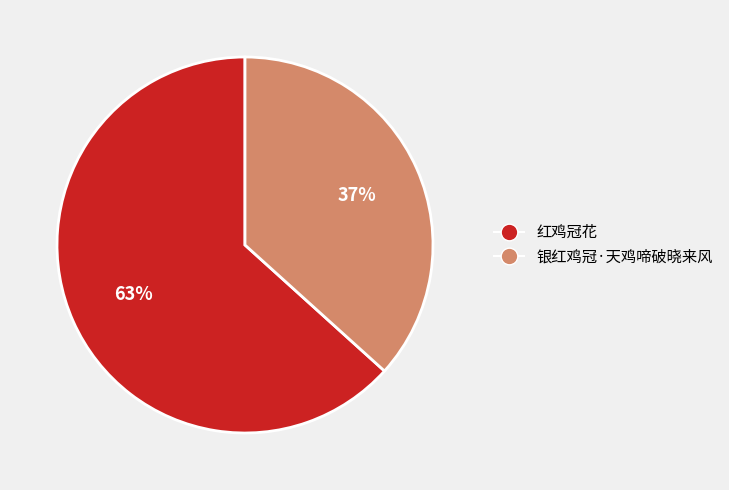

Between 红鸡冠花 and 银红鸡冠·天鸡啼破晓来风, which is larger?

红鸡冠花